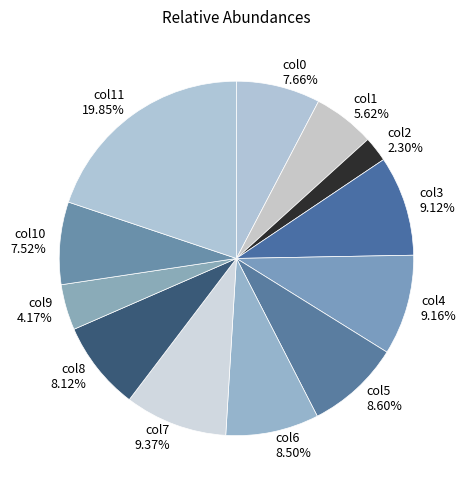

Which category has the smallest portion of the pie?

col2 2.30%